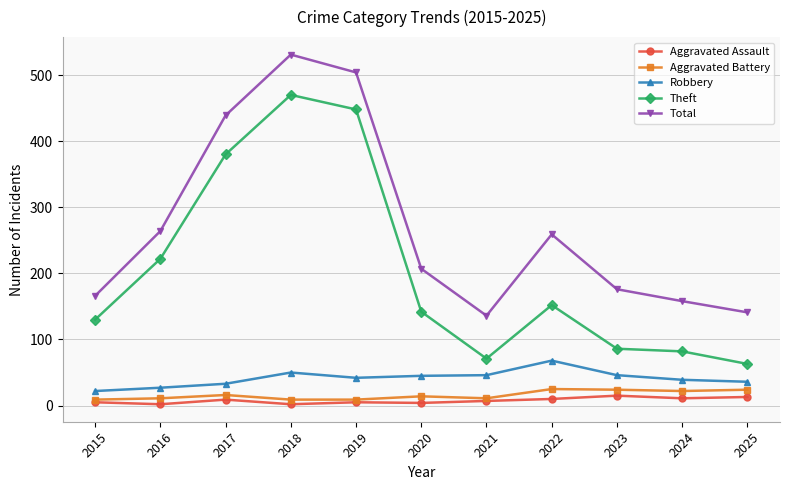

True or false: Robbery has more than 0 points higher than both neighbors.

True